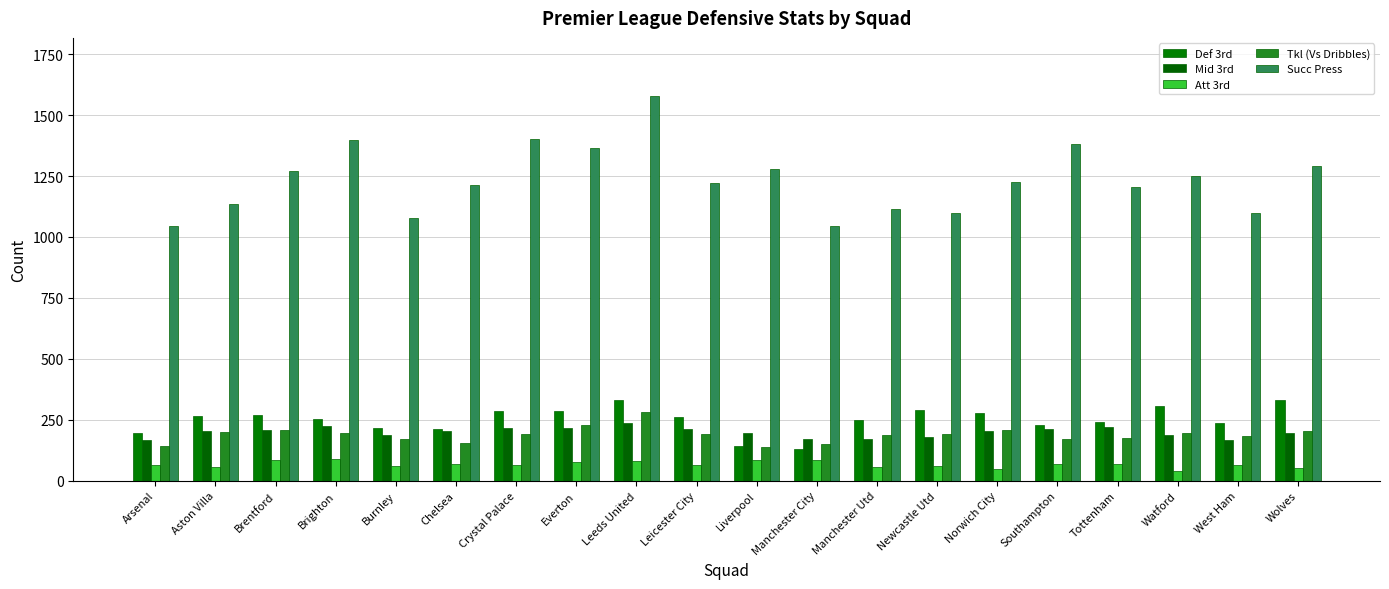

Between Liverpool and Newcastle Utd, which series saw the biggest shift?

Succ Press